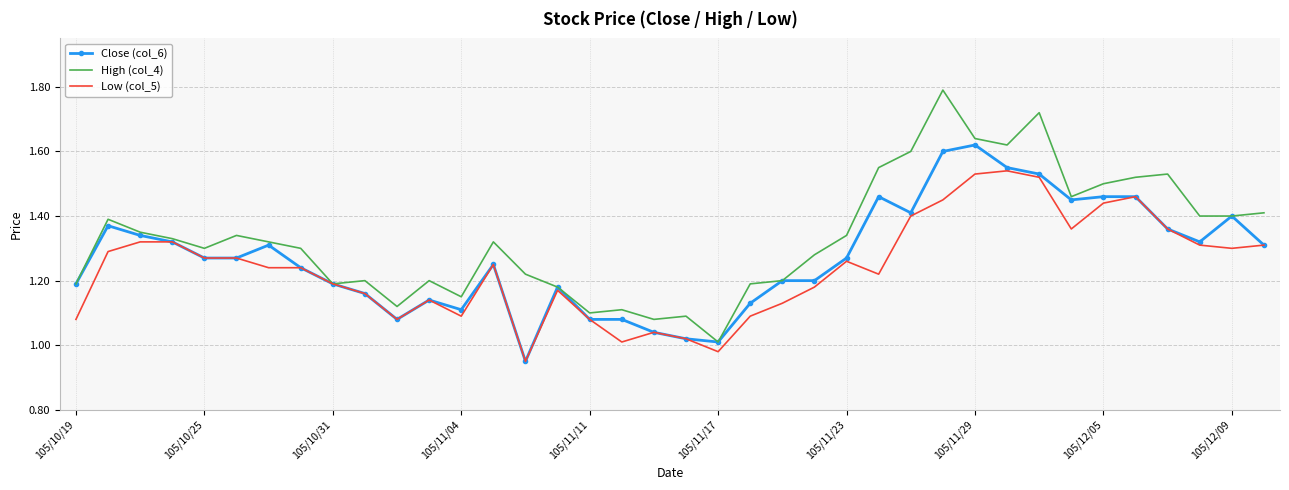

Which series has the largest range (max minus min)?

High (col_4)